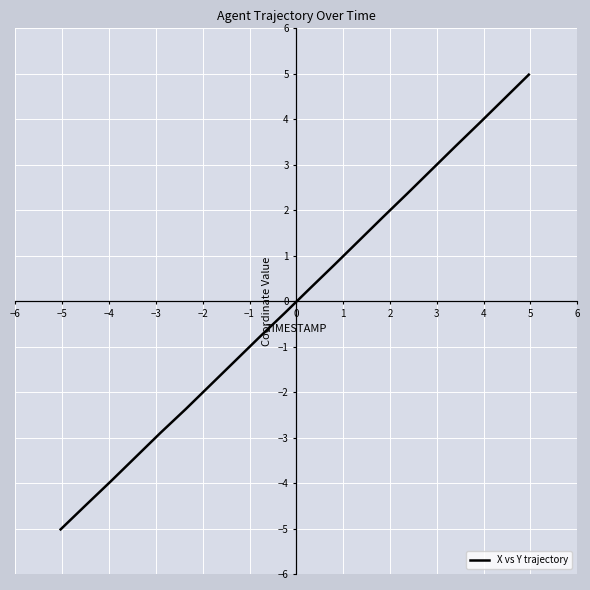

How many data points are above 0?

10